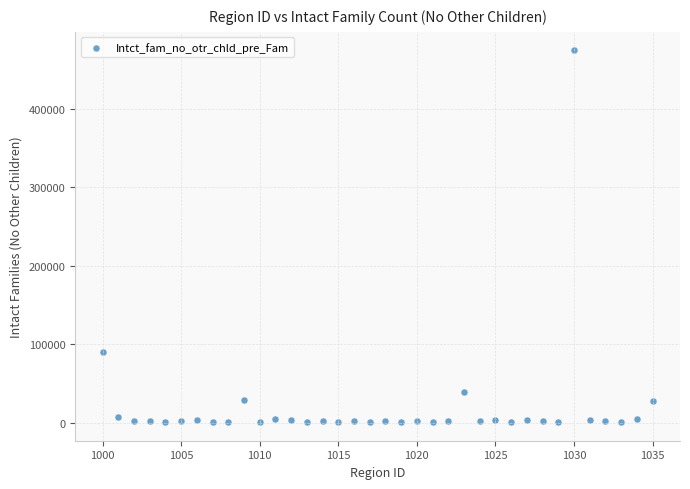

What is the range of Y values (max minus min)?

473068